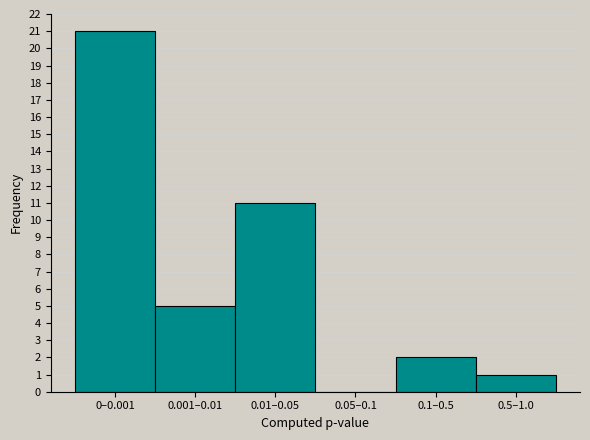

Reading left to right, extract all data points from this chart.

0–0.001=21	0.001–0.01=5	0.01–0.05=11	0.05–0.1=0	0.1–0.5=2	0.5–1.0=1